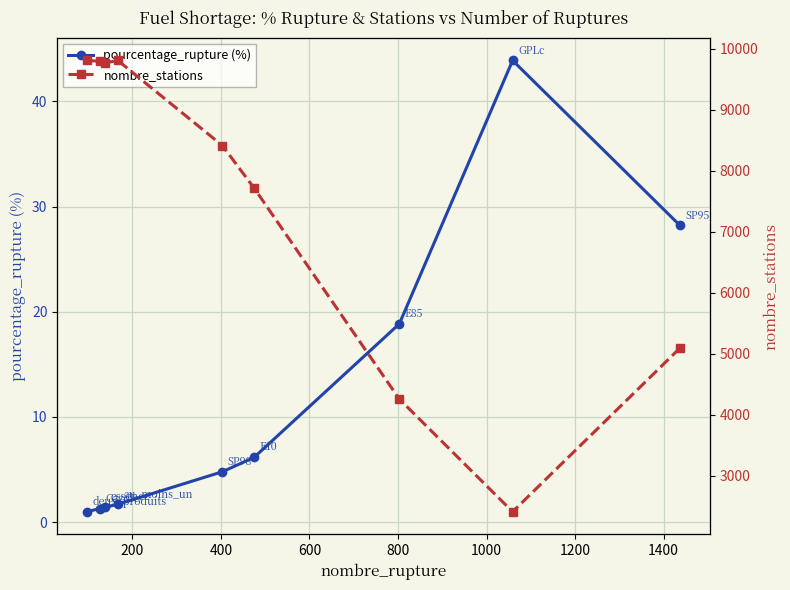

What is the maximum value for pourcentage_rupture (%)?

43.9